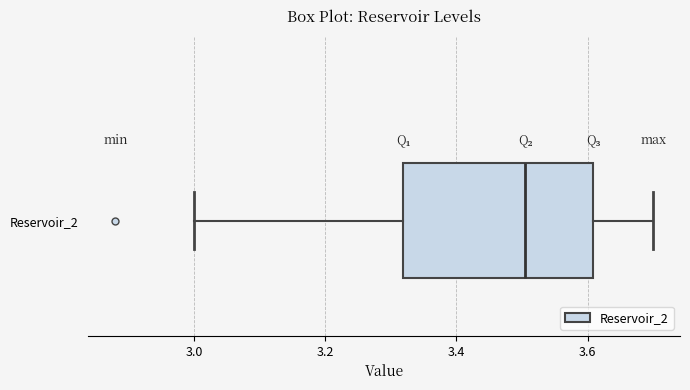

Where is the right edge of the box for Reservoir_2 on the x-axis? The values are not printed on the chart, so give them approximately, as read against the axis.

3.60